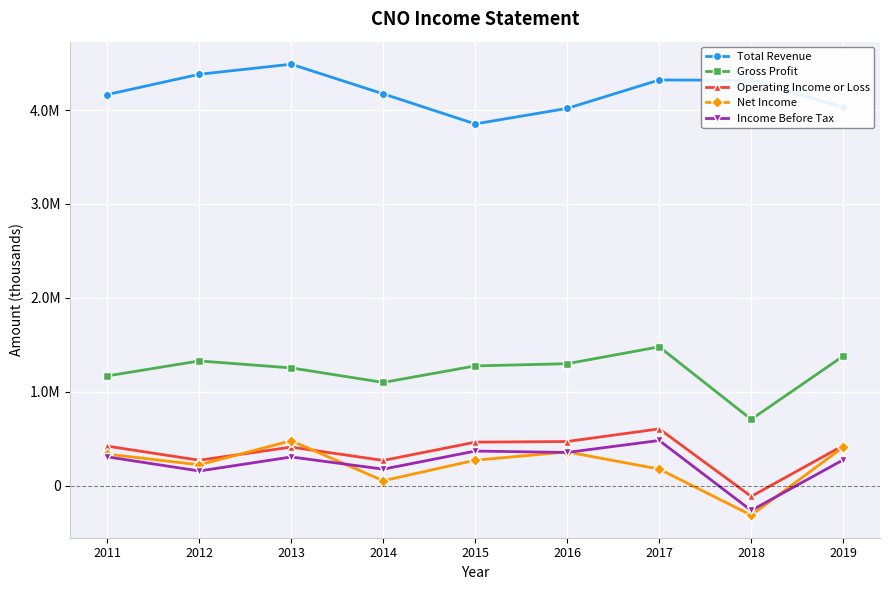

Rank the categories by Gross Profit value from highest to lowest.

2017, 2019, 2012, 2016, 2015, 2013, 2011, 2014, 2018